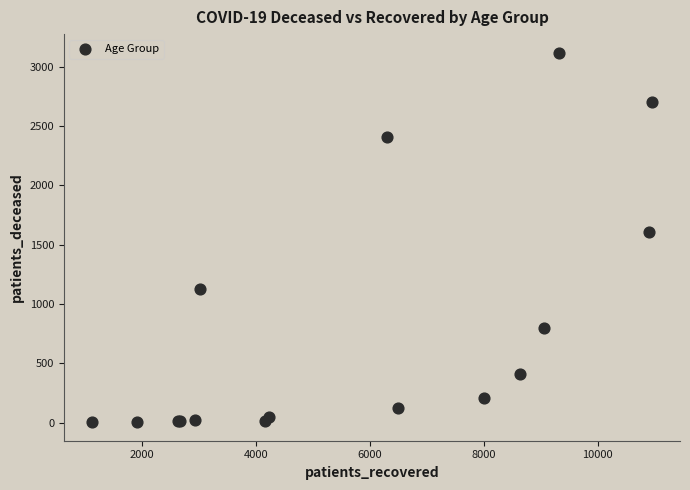

What Y value in the scatter plot is closest to 1562?

1608